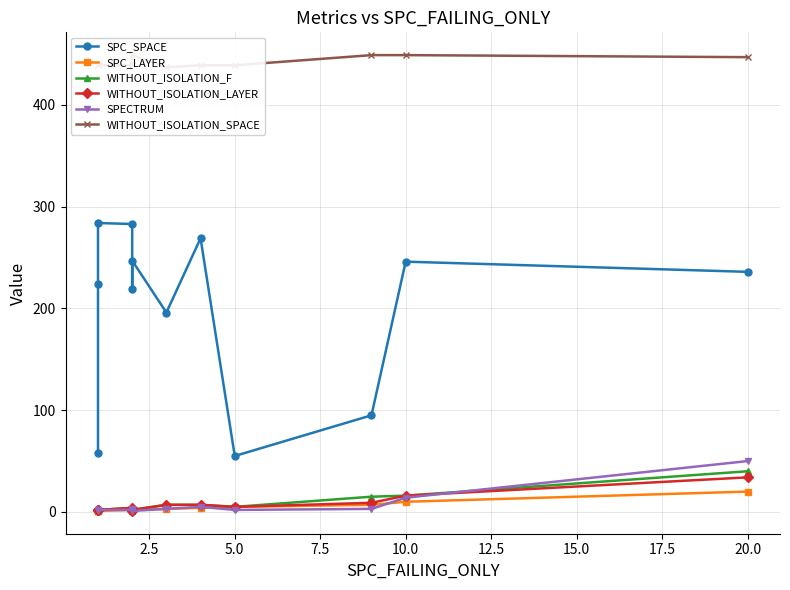

Rank the series at 2.5 from lowest to highest value.

SPC_LAYER, WITHOUT_ISOLATION_F, WITHOUT_ISOLATION_LAYER, SPECTRUM, SPC_SPACE, WITHOUT_ISOLATION_SPACE